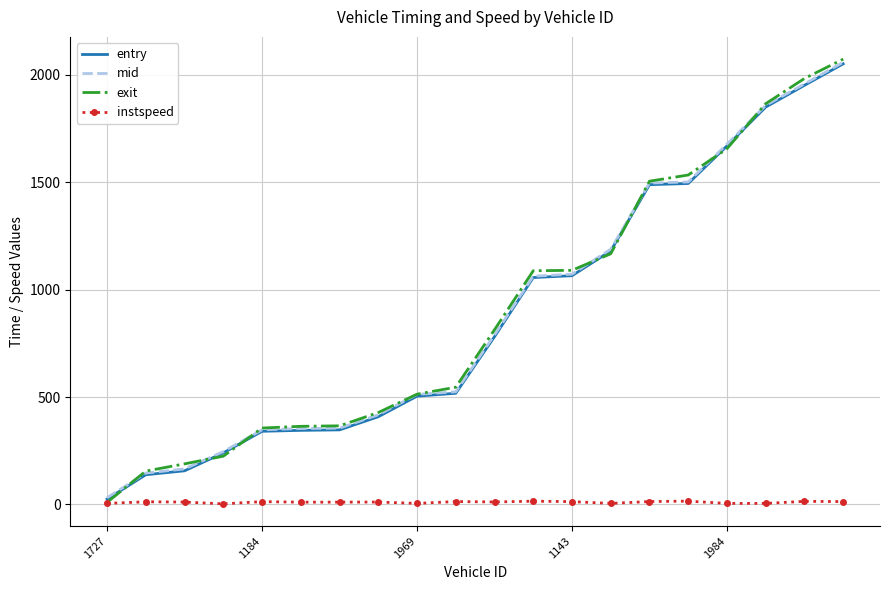

True or false: mid and instspeed intersect in this chart.

False